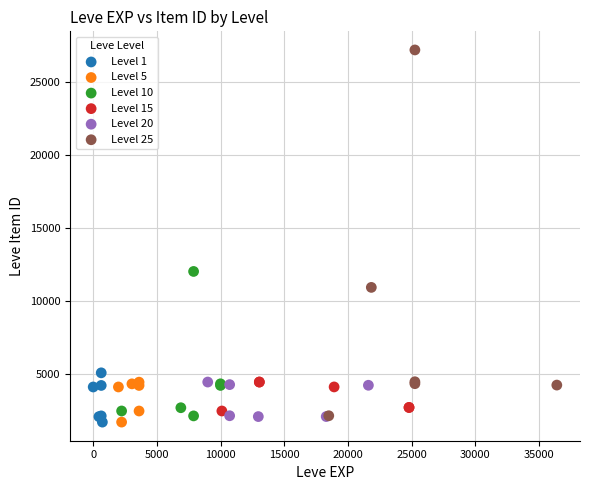

Which series has the largest Y range (max minus min)?

Level 25